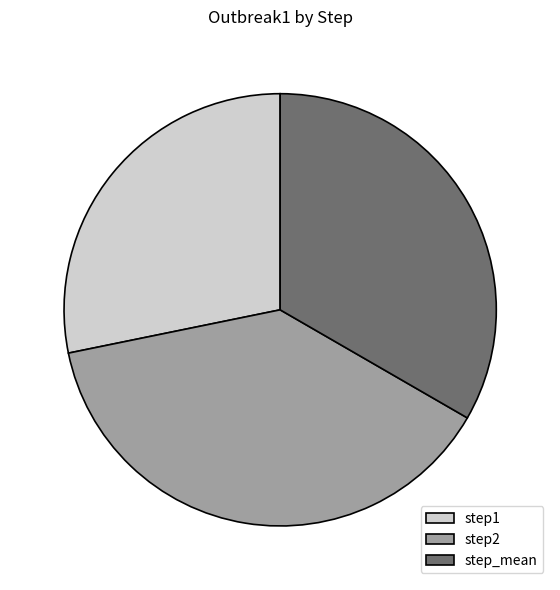

How many slices are in this pie chart?

3